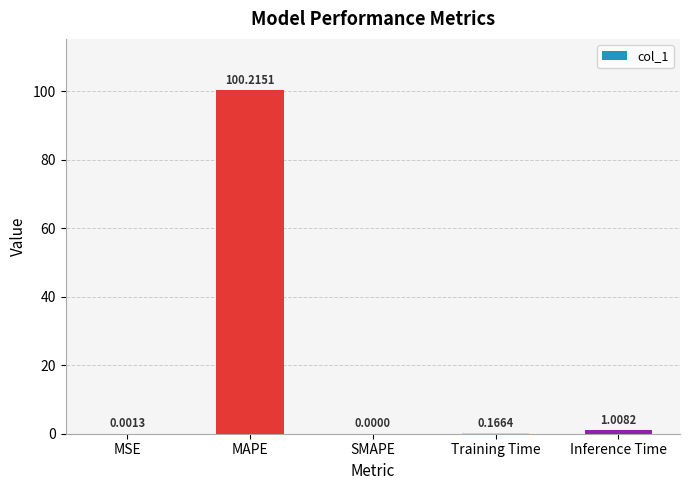

What is the sum of all values?

101.4